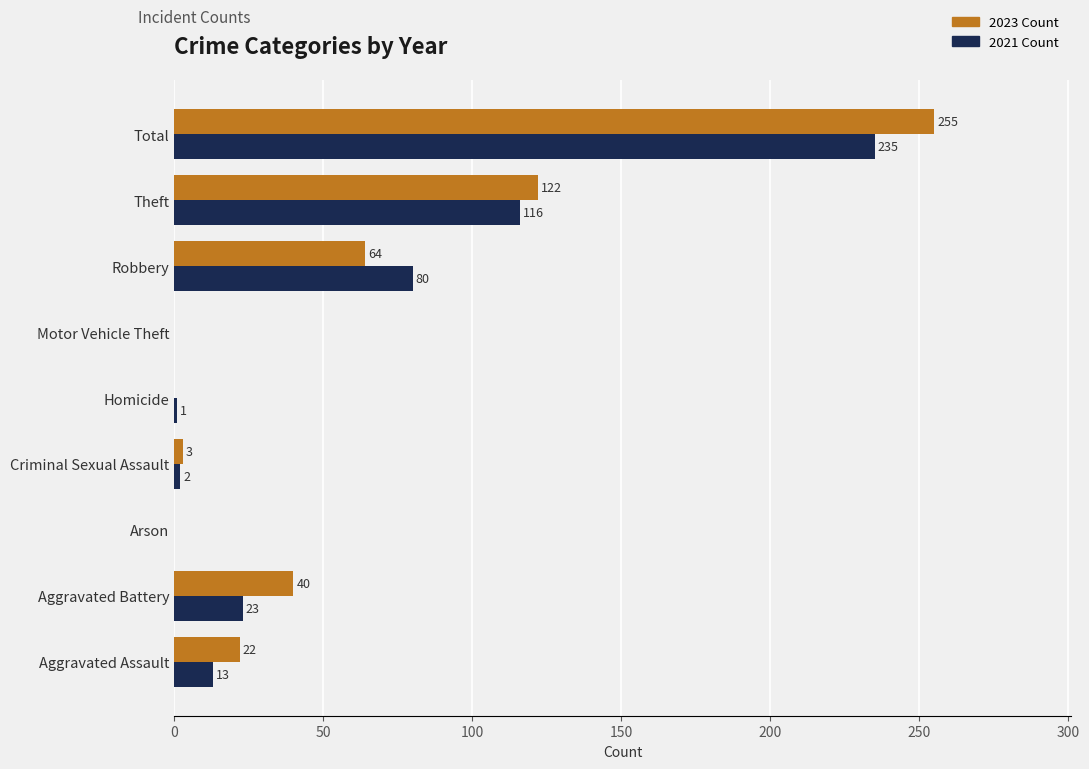

Which label corresponds to the largest value in the chart?

Total